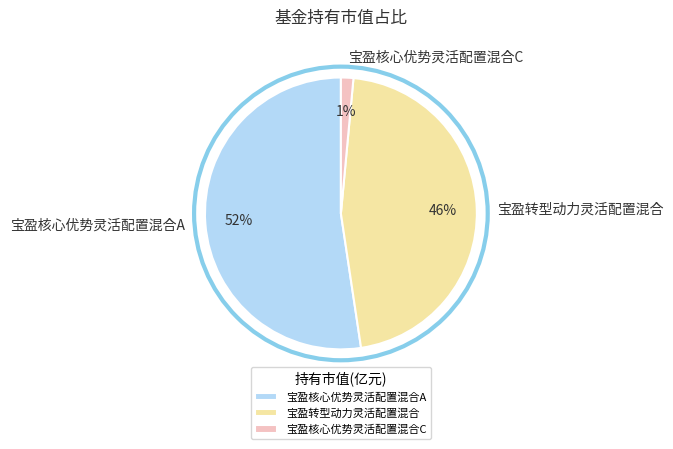

To the nearest percent, what is the difference between the 宝盈转型动力灵活配置混合 and 宝盈核心优势灵活配置混合C slice percentages?

45%